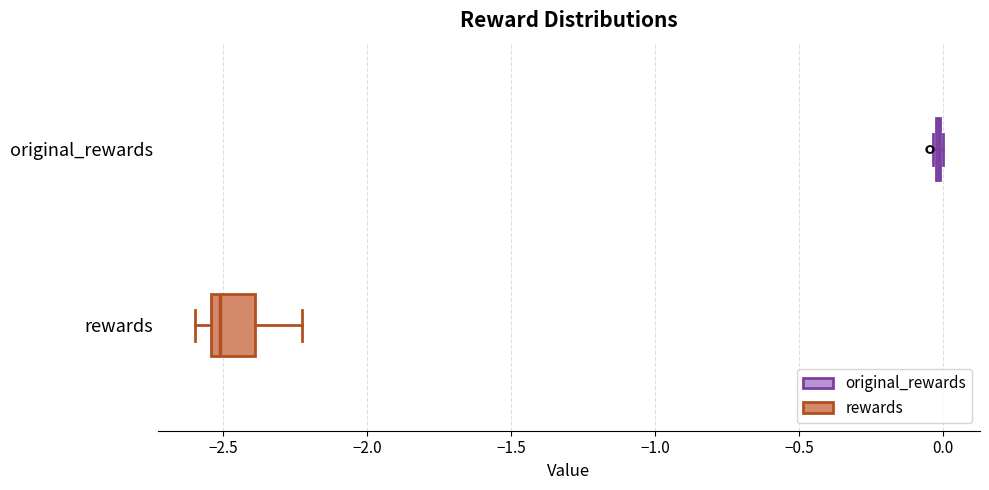

Reading bottom to top, transcribe this box plot: for each box, give where its median line is, the range the box spans, and where its two whiskers end, as read against the x-axis. The values are not printed on the chart, so give them approximately, as read against the axis.

rewards: median -2.50, box -2.55 to -2.40, whiskers -2.60 to -2.25
original_rewards: box collapsed to a line at 0.00, whiskers -0.05 to 0.00